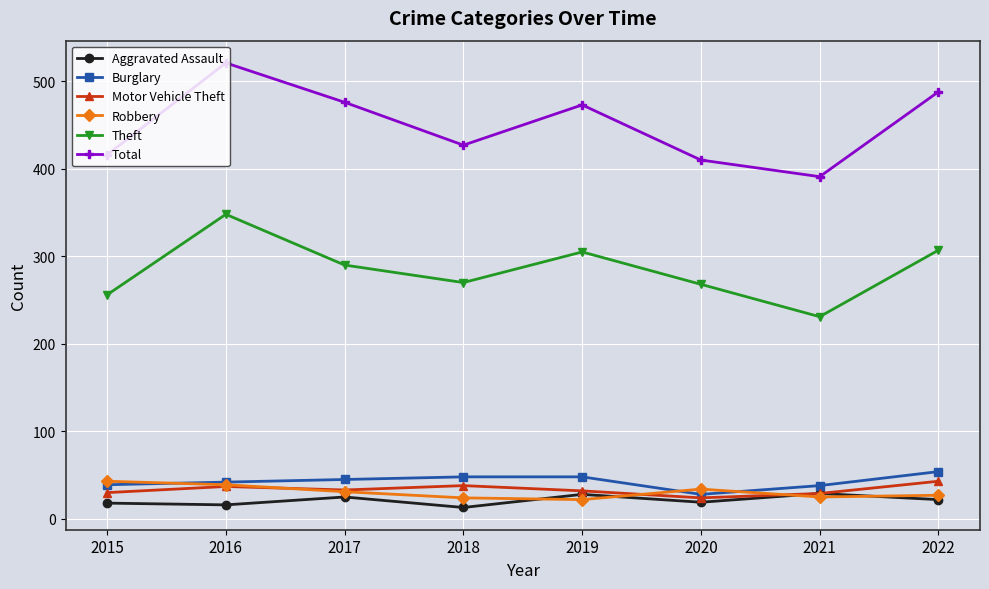

What is the highest value of the Aggravated Assault series?

29